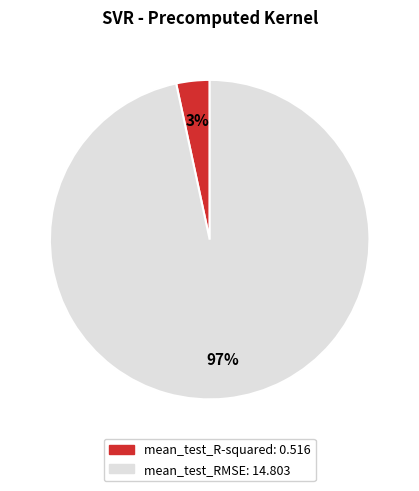

What percentage is the mean_test_RMSE slice, to the nearest percent?

97%